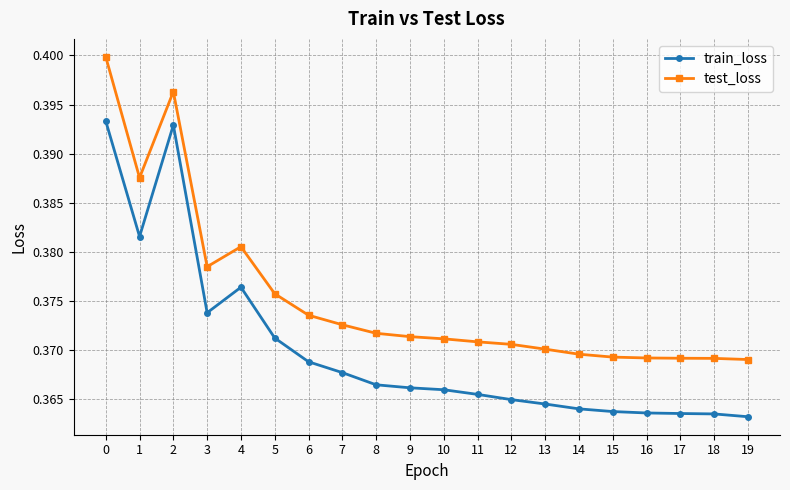

True or false: train_loss and test_loss intersect in this chart.

False